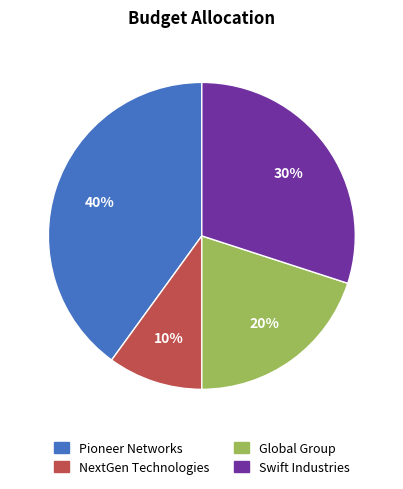

To the nearest percent, what is the difference between the Swift Industries and NextGen Technologies slice percentages?

20%